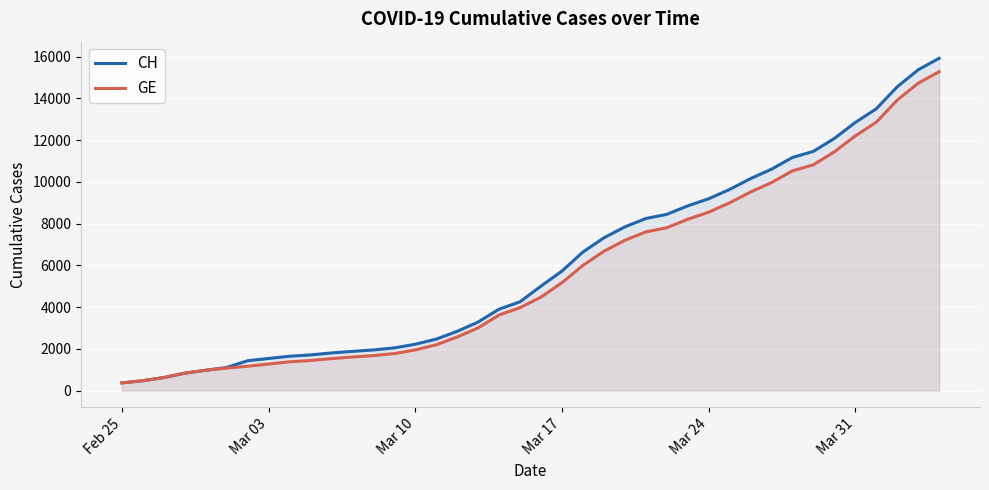

Which label corresponds to the smallest value in the chart?

Feb 25